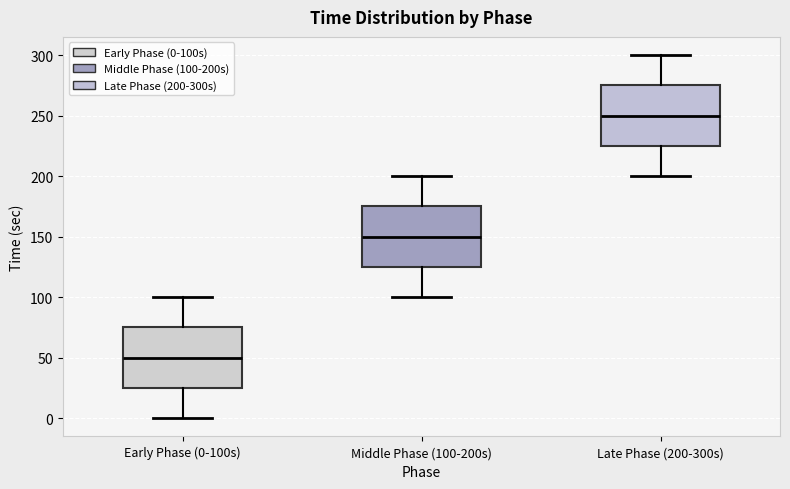

Where does the median line of the box for Late Phase (200-300s) sit on the y-axis? The values are not printed on the chart, so give them approximately, as read against the axis.

250